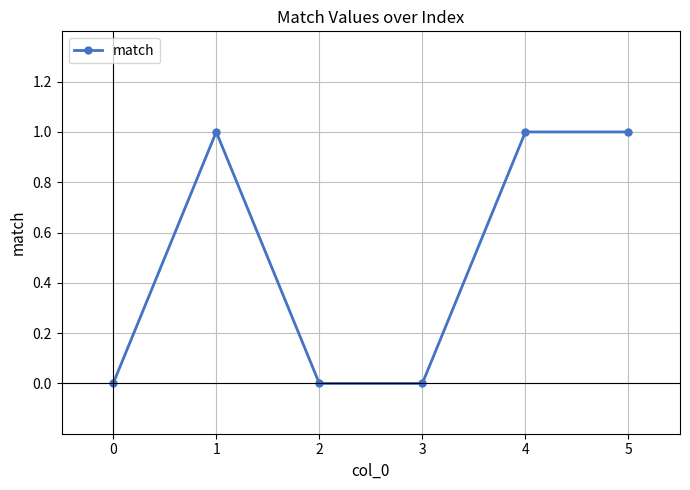

Reading right to left, what are all the values shown in this chart?

5=1	4=1	3=0	2=0	1=1	0=0